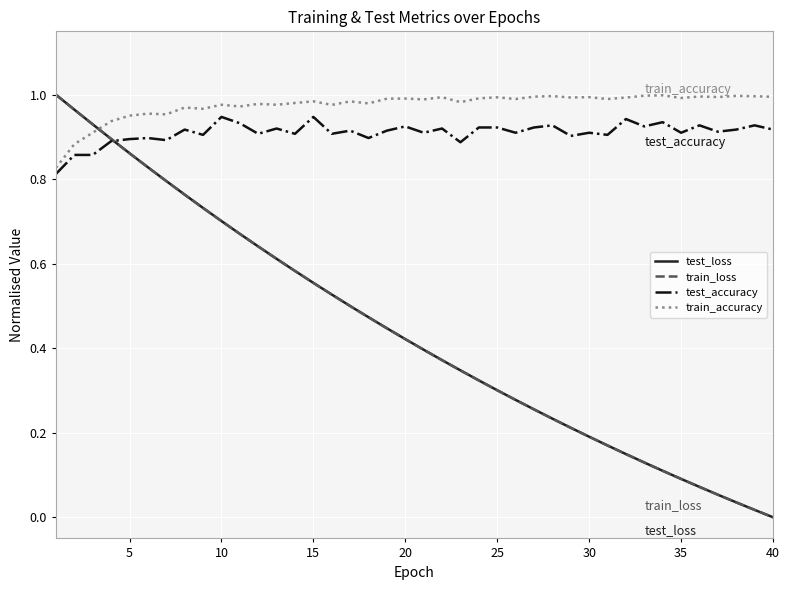

Which series has the largest total across all categories?

train_accuracy